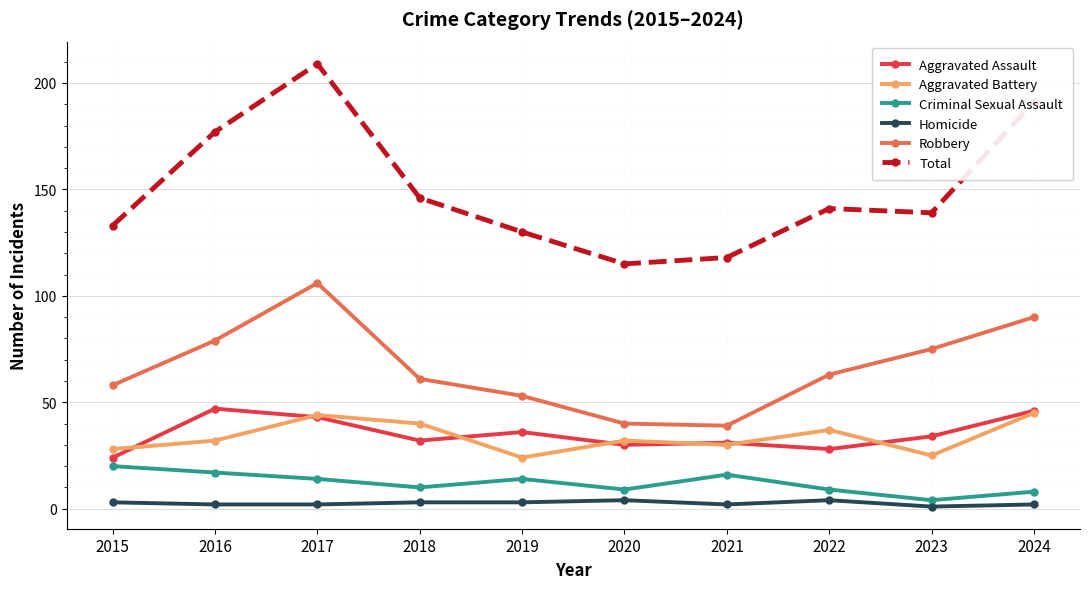

True or false: Aggravated Assault and Homicide cross at least once.

False